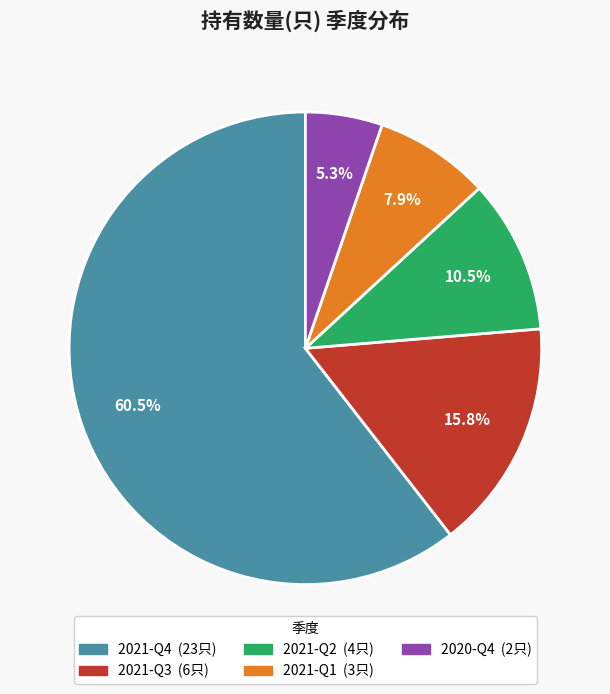

To the nearest percent, what is the difference between the largest and smallest slice percentages?

55%